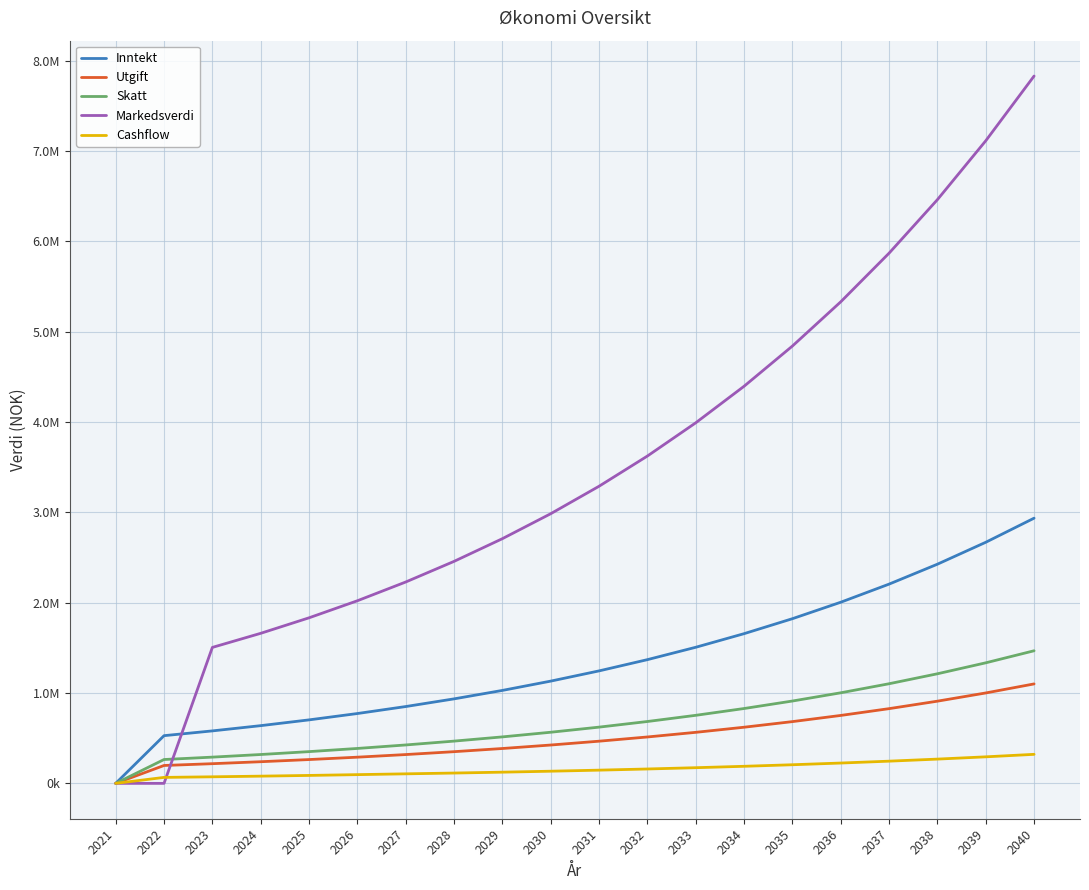

What are all the series names shown in the legend?

Inntekt, Utgift, Skatt, Markedsverdi, Cashflow